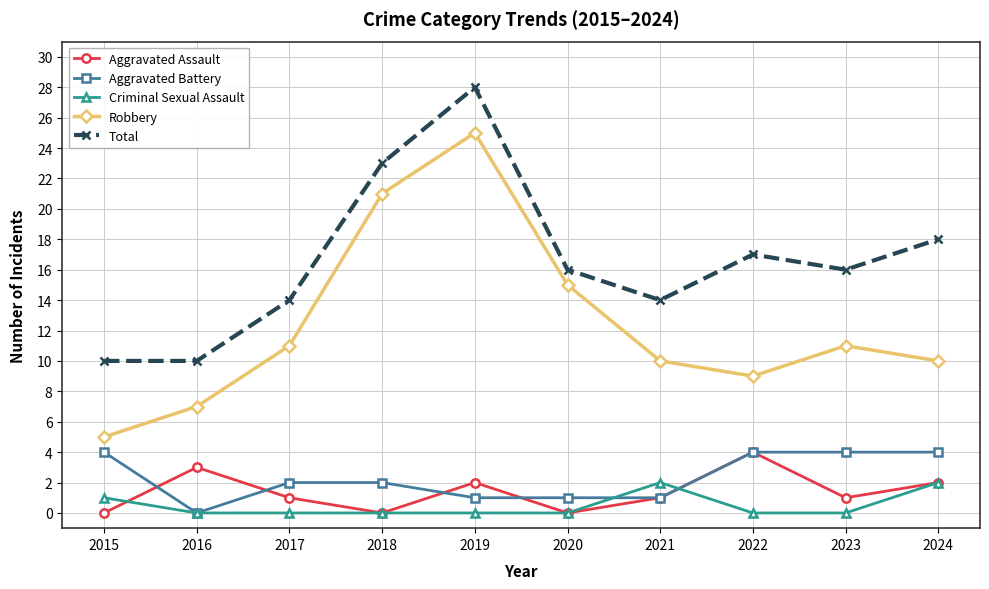

Where do Aggravated Assault and Aggravated Battery first cross each other?

2015 and 2016